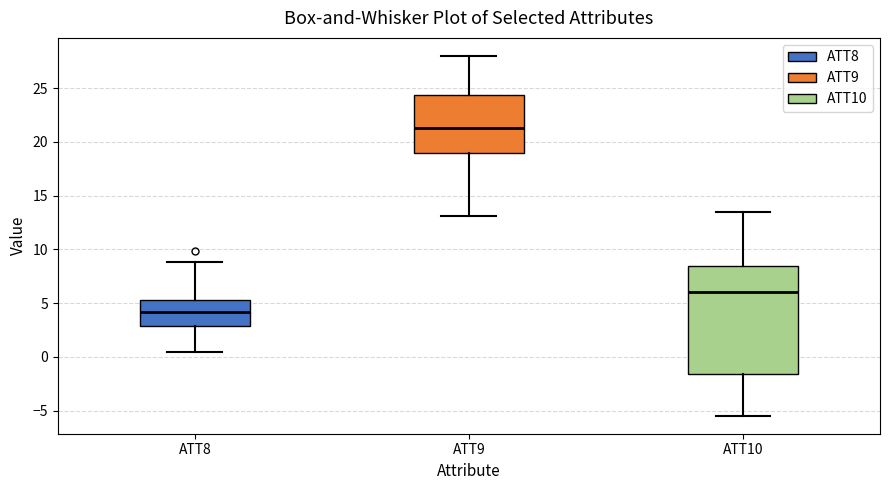

Which box is the tallest, from its lower edge to its upper edge?

ATT10